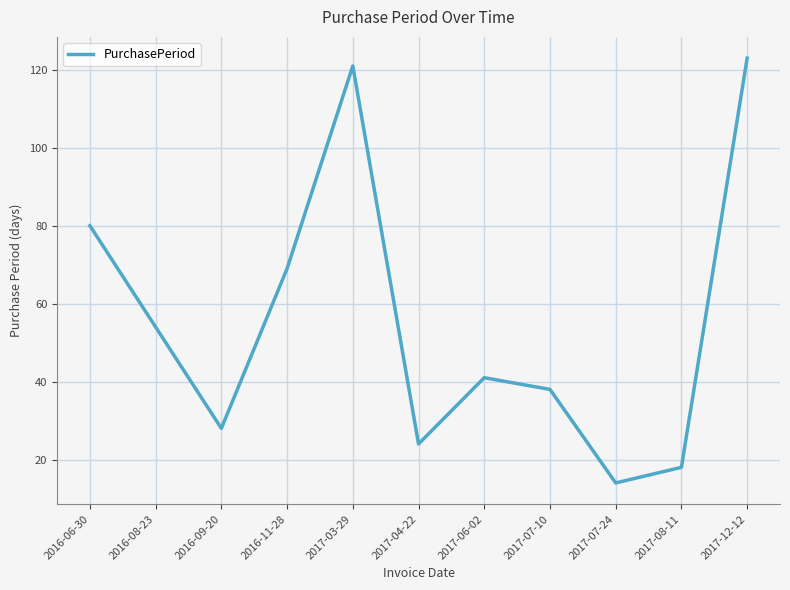

What is the difference between the second highest and minimum values?

107